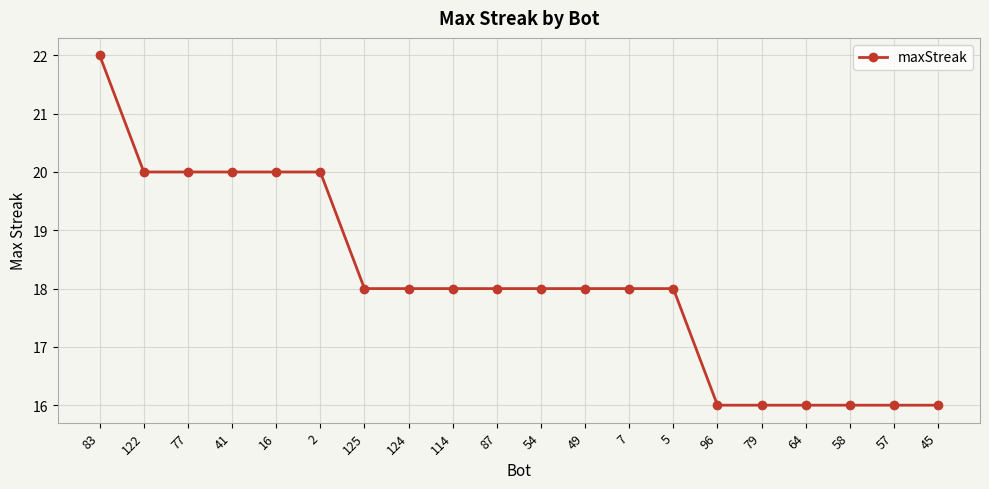

How many lines are shown in the chart?

1